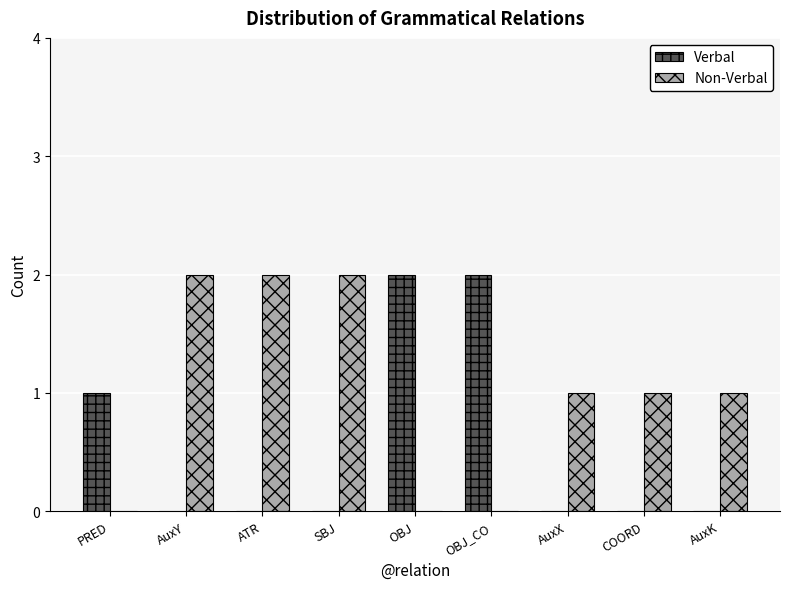

The value of Verbal at ATR is 0. True or false?

True